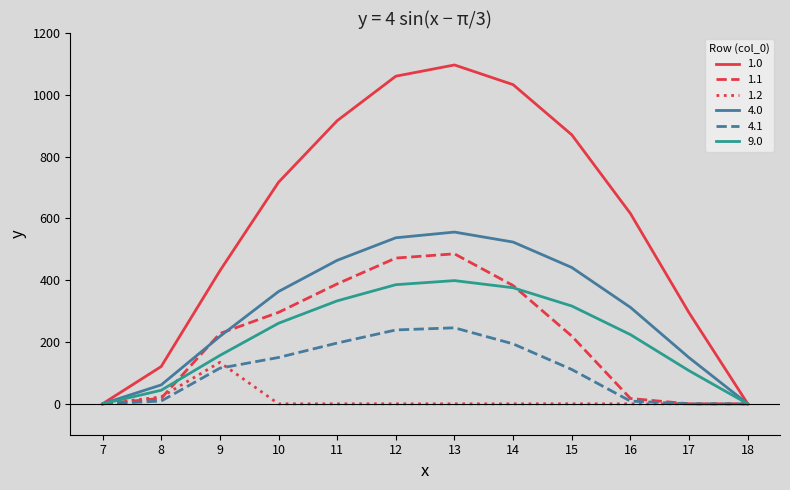

Is the value of 1.2 at 11 greater than the value of 4.0 at 8?

No